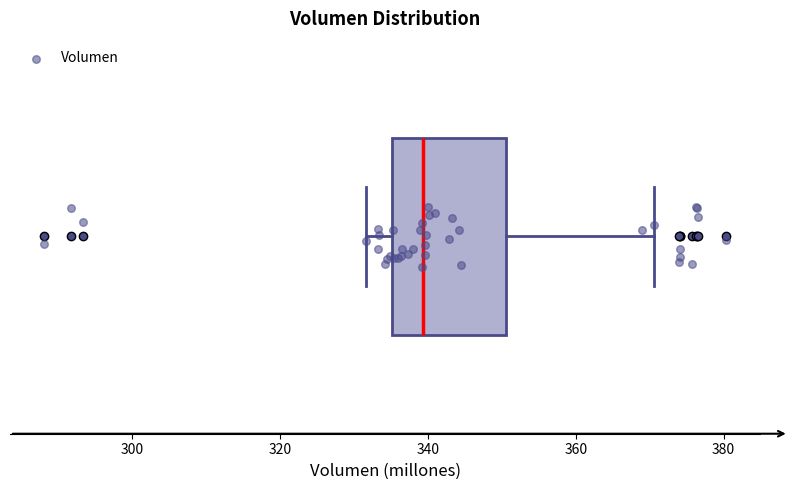

Where does the right whisker of the box end on the x-axis? The values are not printed on the chart, so give them approximately, as read against the axis.

370